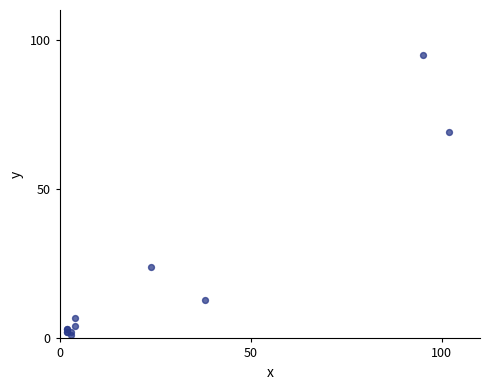

What Y value in the scatter plot is closest to 48?

69